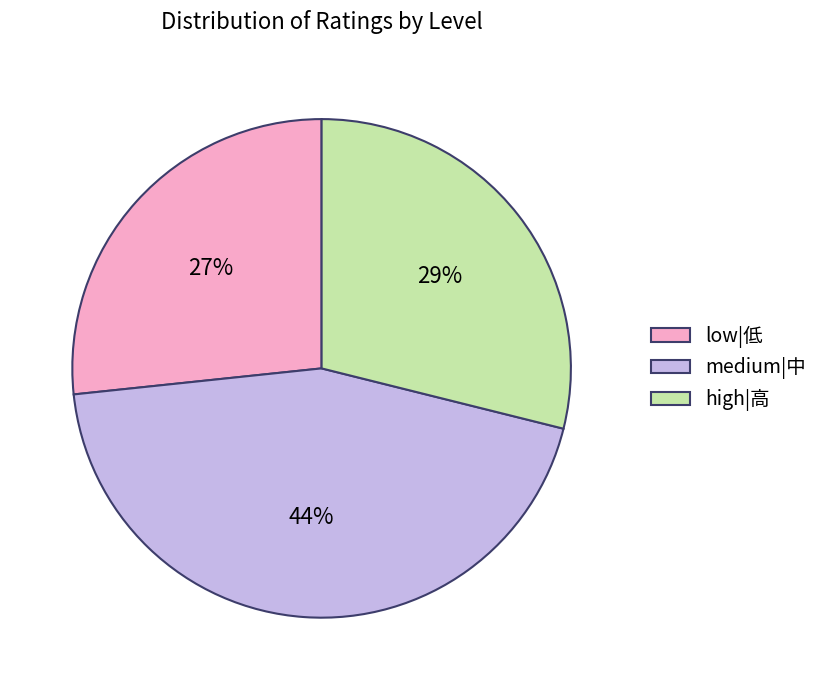

Is there a majority slice in this chart?

No